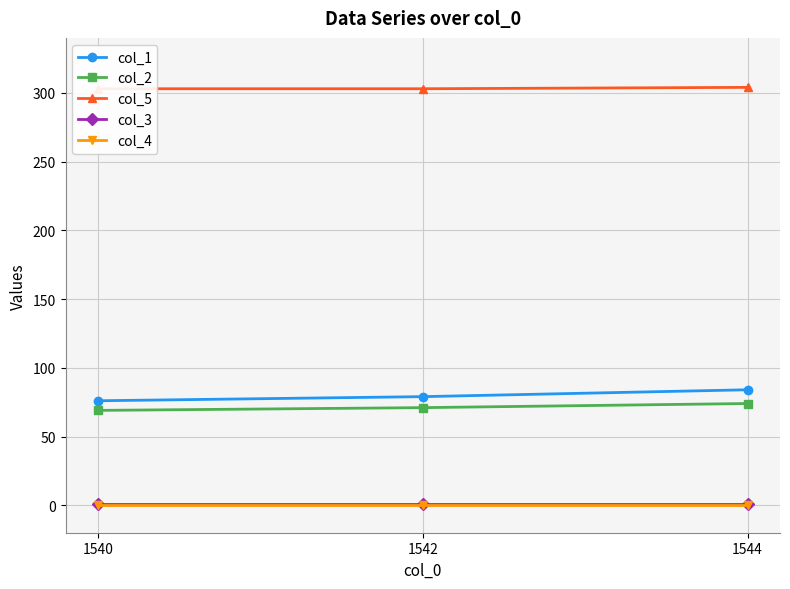

Where is col_3 nearest to the value 1?

1540